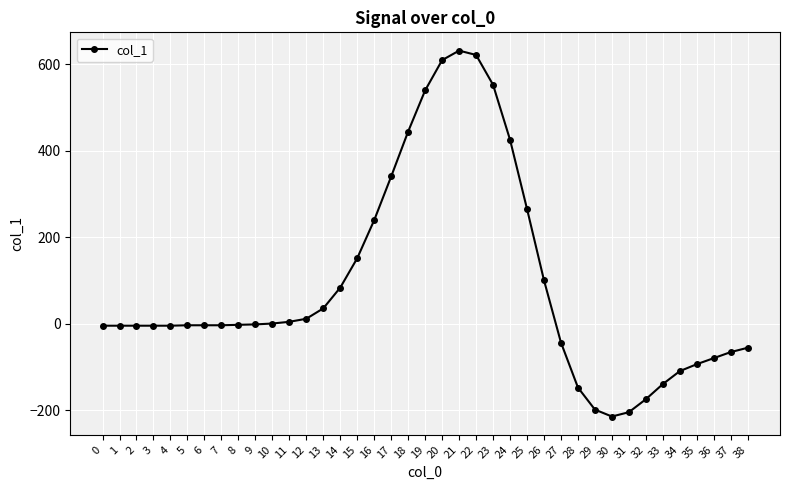

True or false: the data shows -32 at 37.

False